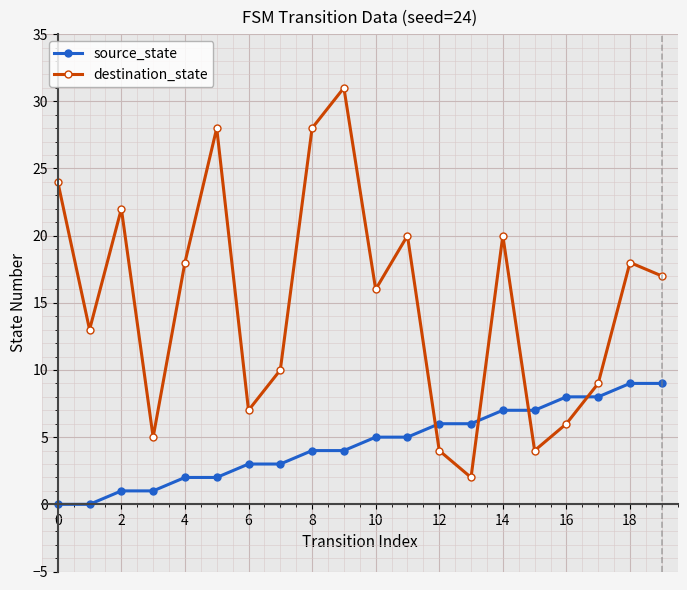

Which series has the largest total across all categories?

destination_state